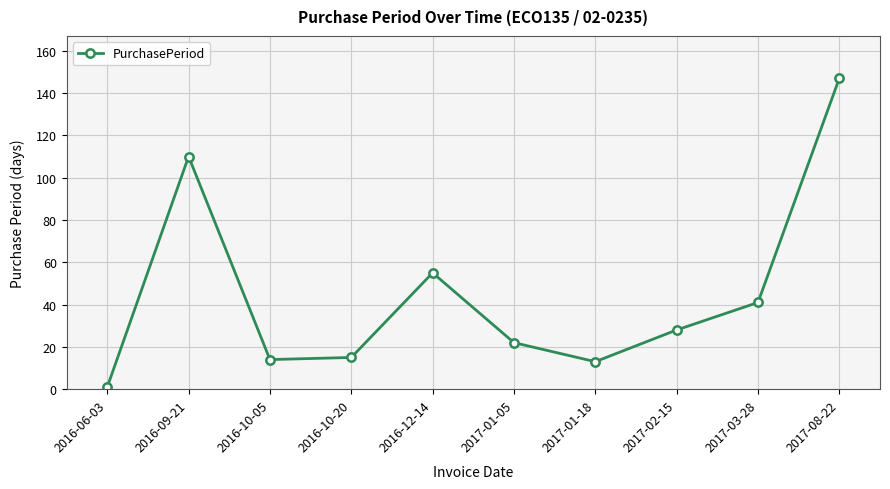

How many data points are less than 28?

5